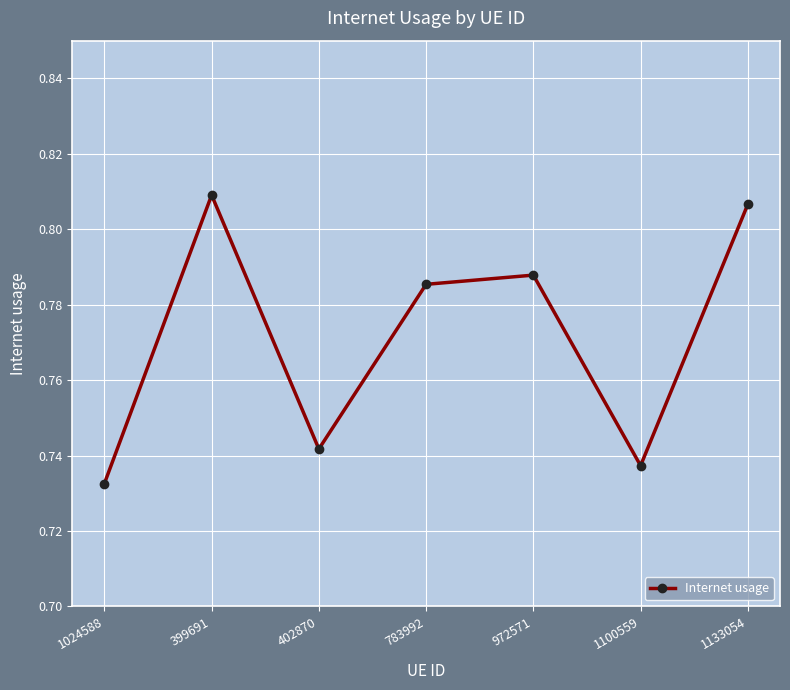

What is the label of the 7th point from the left?

1133054